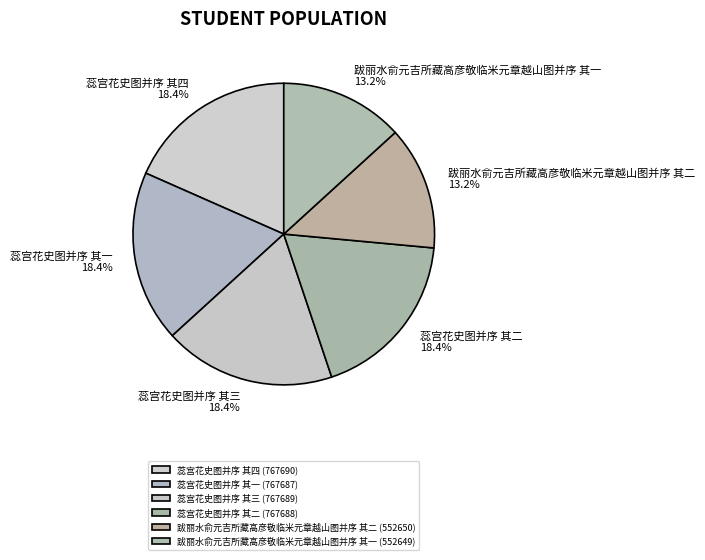

To the nearest percent, what is the average slice percentage?

17%